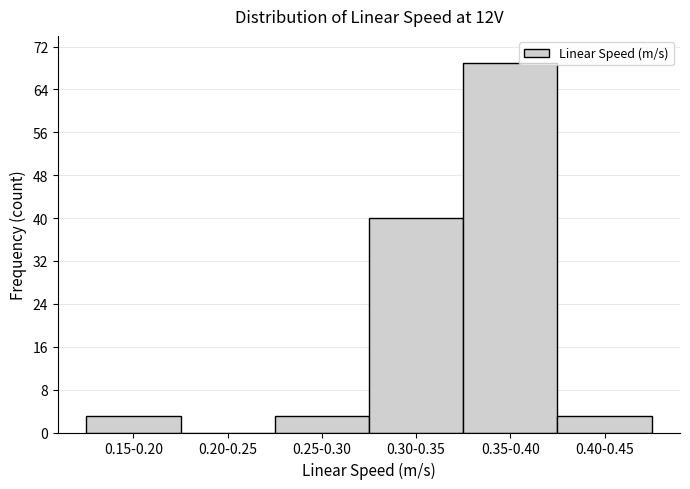

Reading left to right, what are all the values shown in this chart?

0.15-0.20=3	0.20-0.25=0	0.25-0.30=3	0.30-0.35=40	0.35-0.40=69	0.40-0.45=3